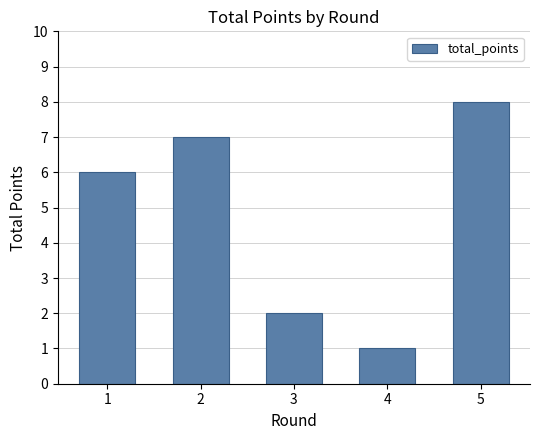

Which category has the lowest value across all series?

4